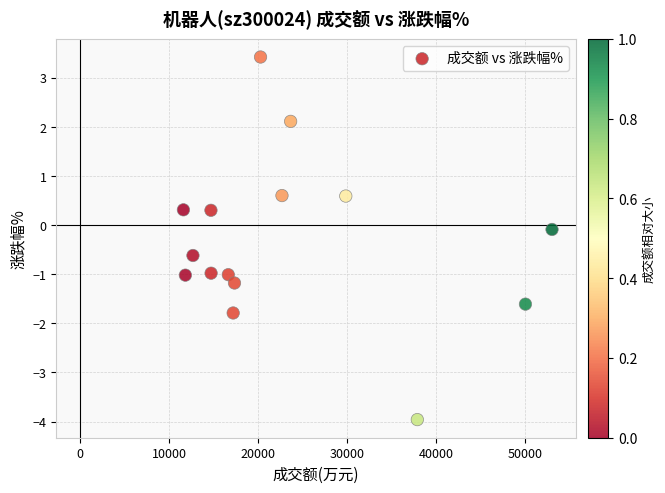

What is the range of X values (max minus min)?

41395.0